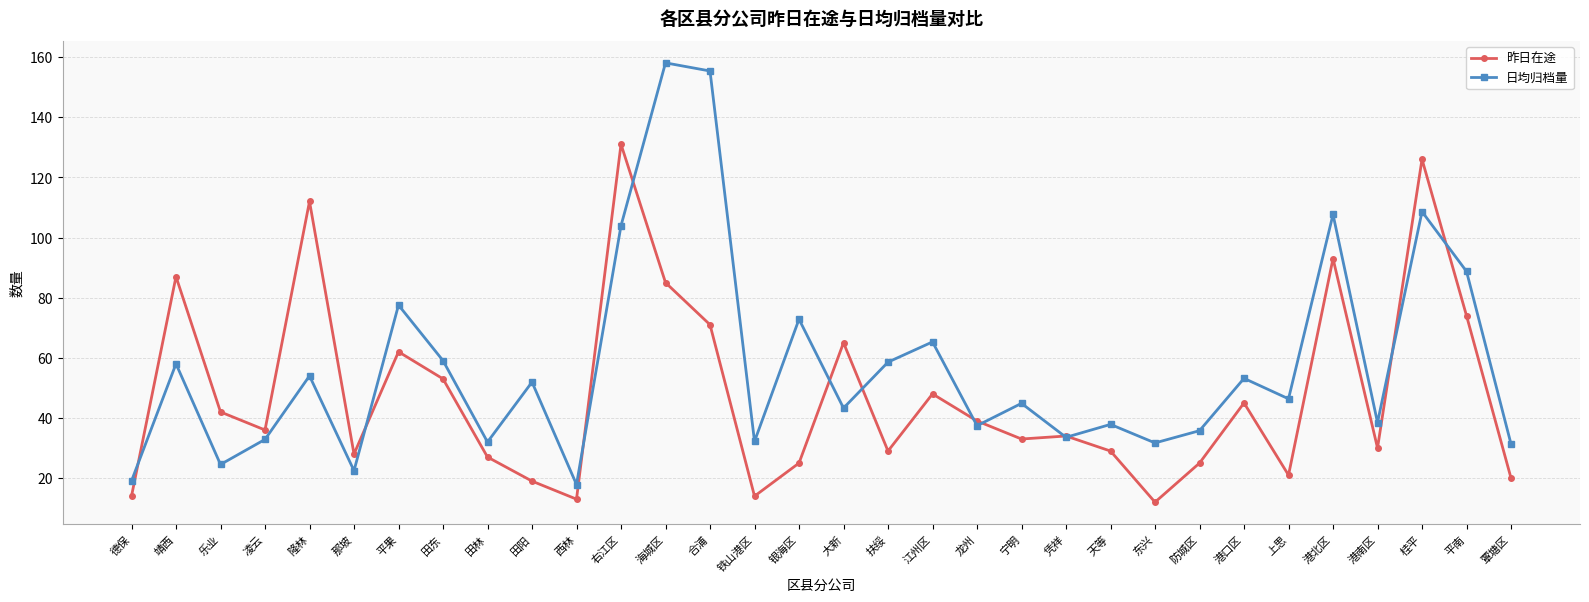

What are all the series names shown in the legend?

昨日在途, 日均归档量